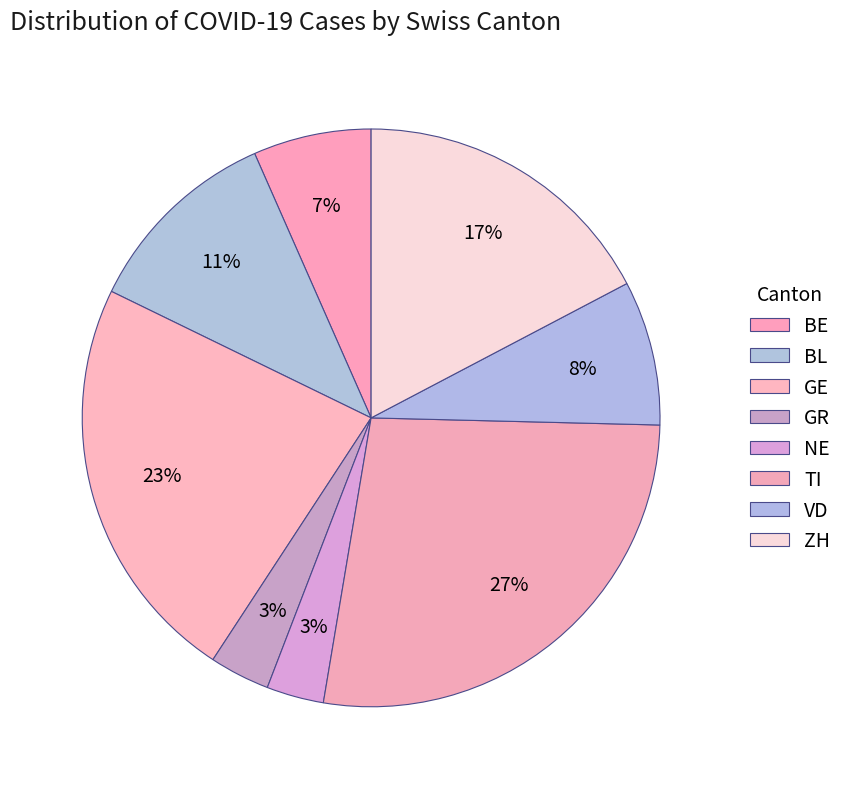

Is there any slice that represents more than half of the pie?

No